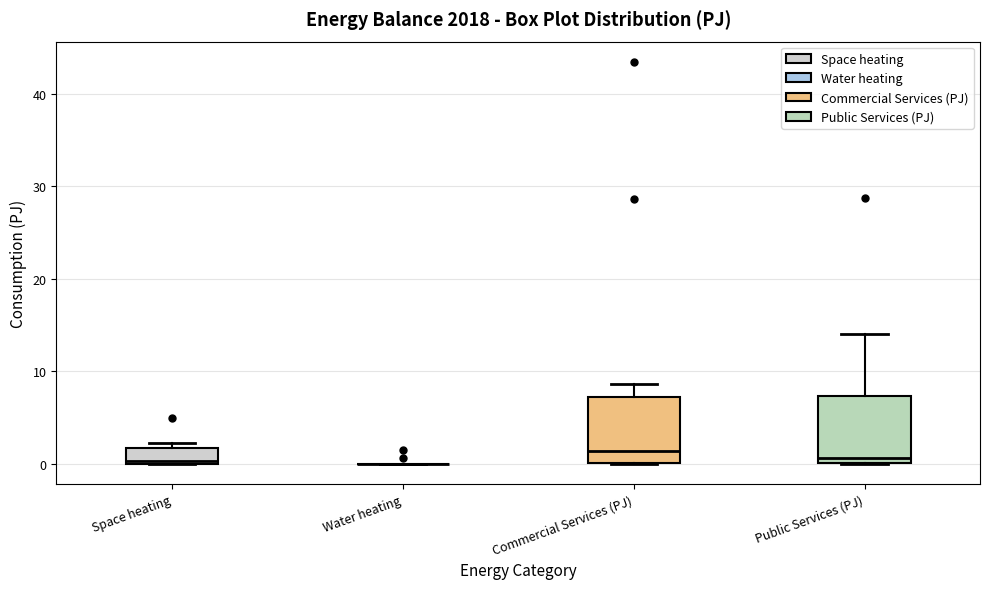

Reading left to right, read every box against the y-axis: the position of its median line, the range the box covers, and the ends of its whiskers. The values are not printed on the chart, so give them approximately, as read against the axis.

Space heating: median 0 (just above the box's lower edge), box 0 to 2, whiskers 0 to 2 (just above the box's upper edge)
Water heating: box collapsed to a line at 0, whiskers 0 to 0
Commercial Services (PJ): median 1, box 0 to 7, whiskers 0 to 9
Public Services (PJ): median 1, box 0 to 7, whiskers 0 to 14